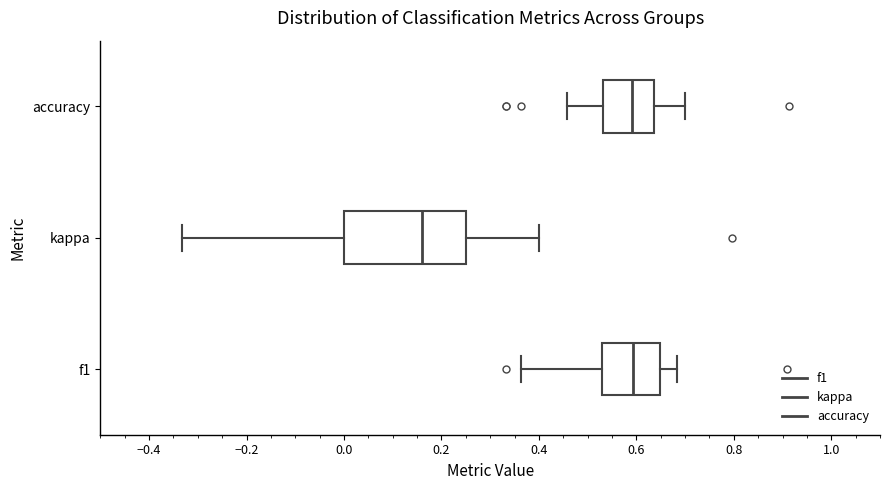

Comparing the boxes themselves (not the whiskers), which one is the widest?

kappa